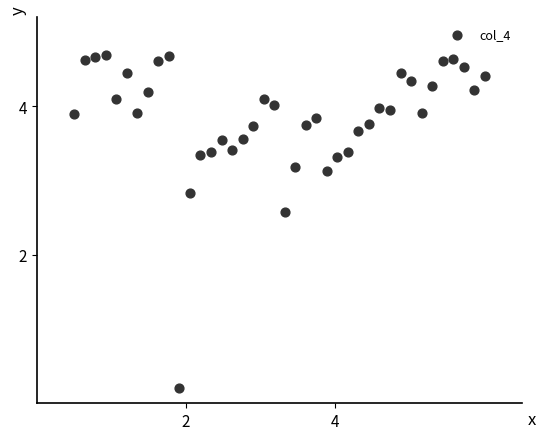

What Y value in the scatter plot is closest to 2?

2.6